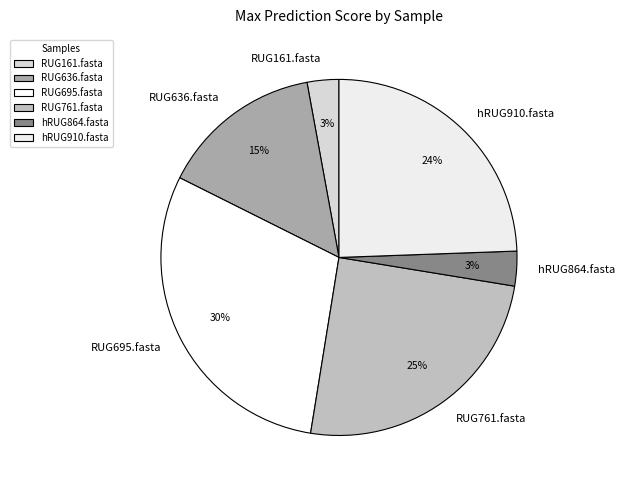

Which slice is the largest?

RUG695.fasta